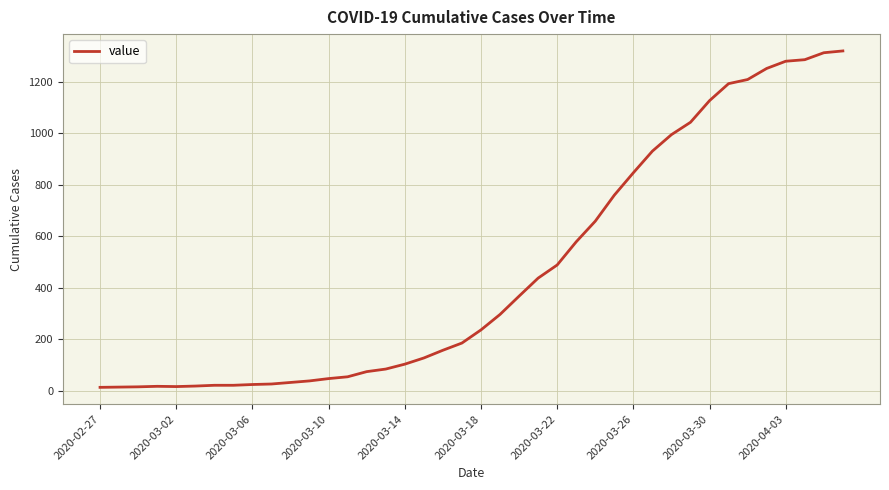

How many categories are shown in the chart?

40